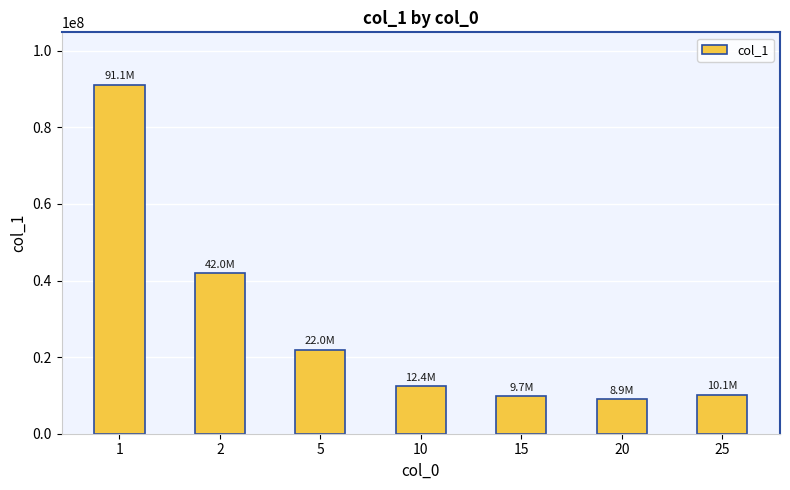

What is the value of the 6th bar from the left?

8949189.1